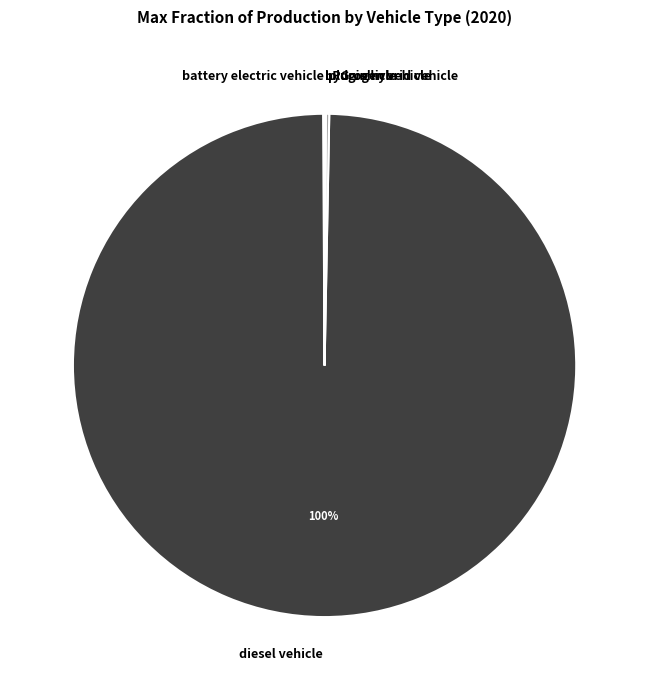

Which slice is the largest?

diesel vehicle